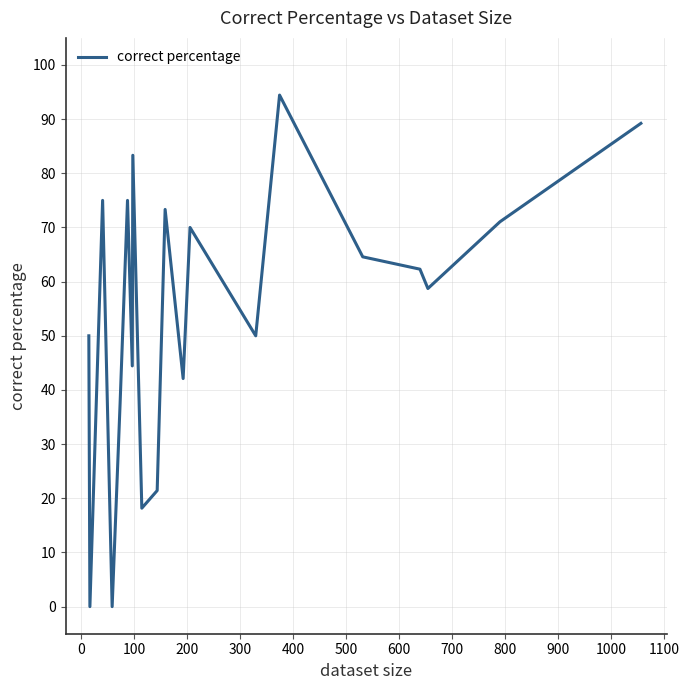

What is the maximum value shown in the chart?

94.4